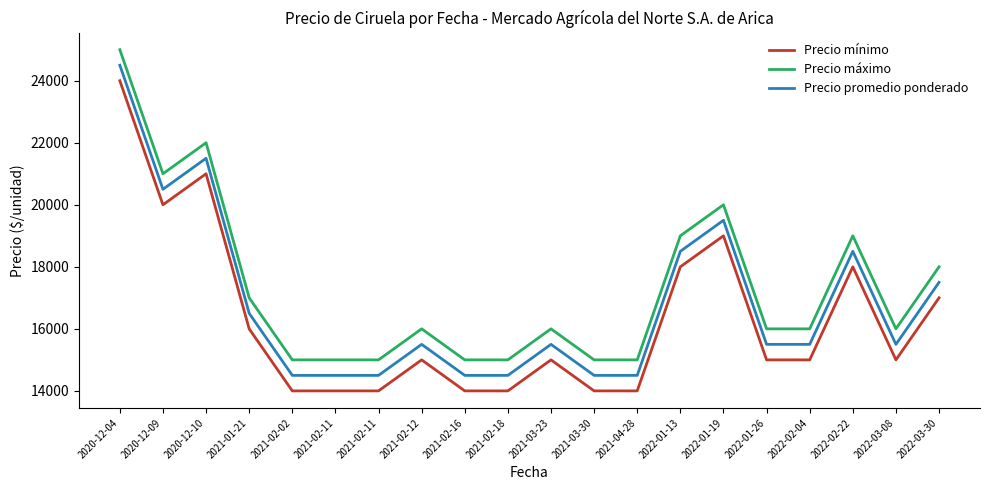

Rank the series at 2022-02-22 from highest to lowest value.

Precio máximo, Precio promedio ponderado, Precio mínimo